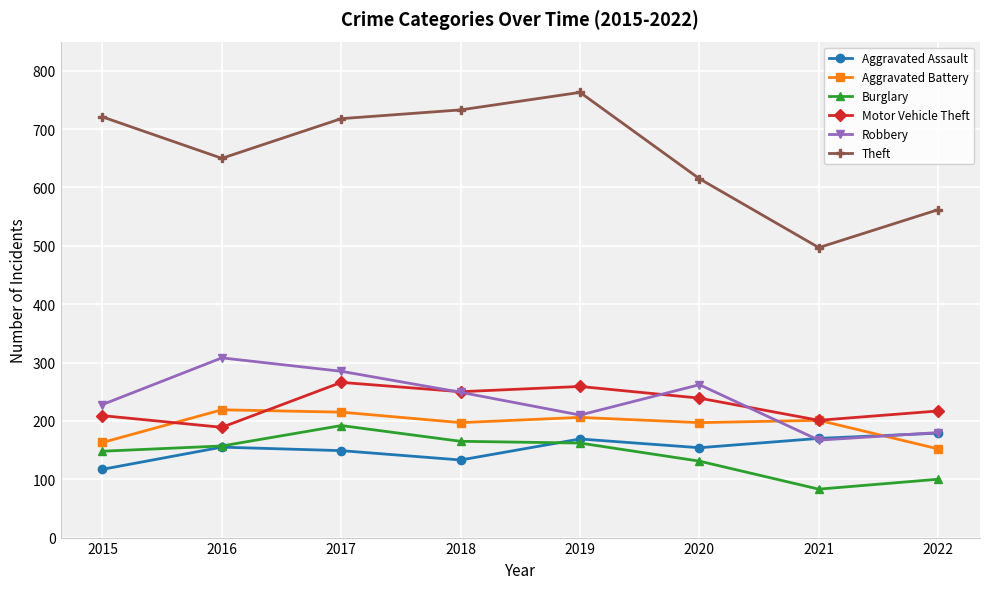

How many lines are shown in the chart?

6